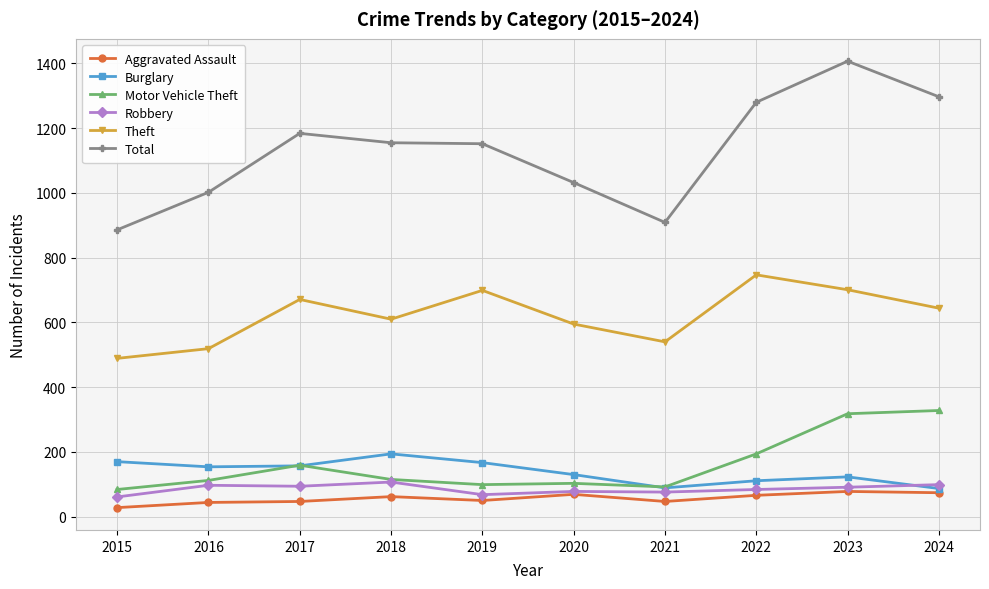

What are all the series names shown in the legend?

Aggravated Assault, Burglary, Motor Vehicle Theft, Robbery, Theft, Total